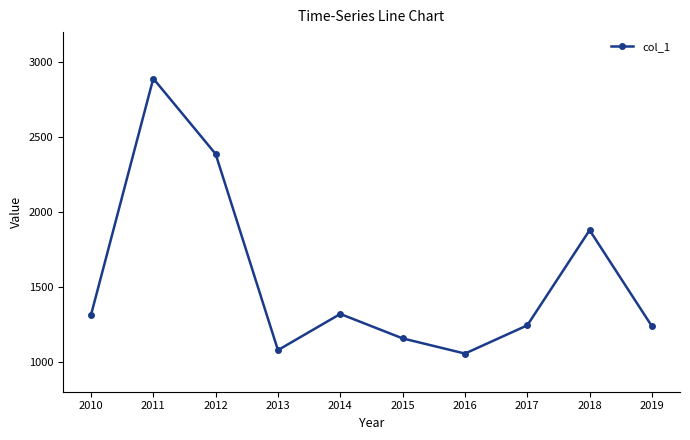

True or false: the data shows 602.0 at 2010.

False